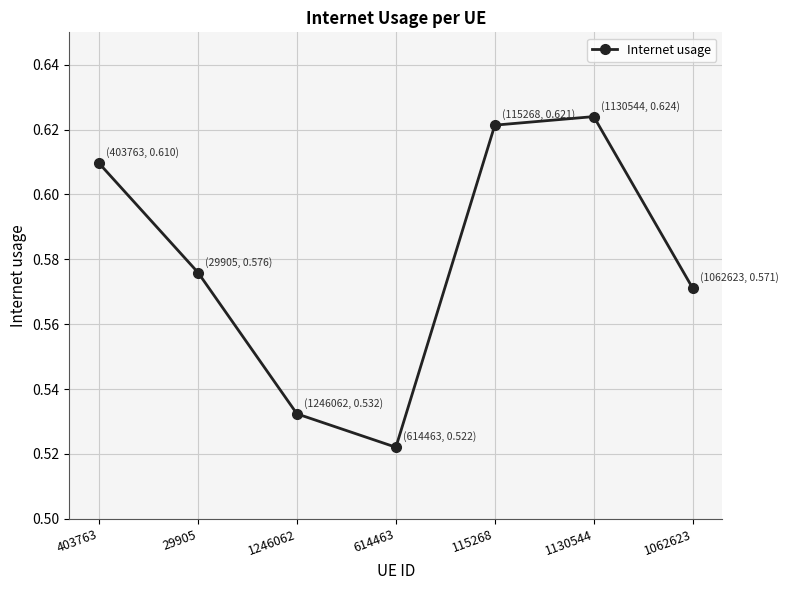

What is the sum of all values?

4.1